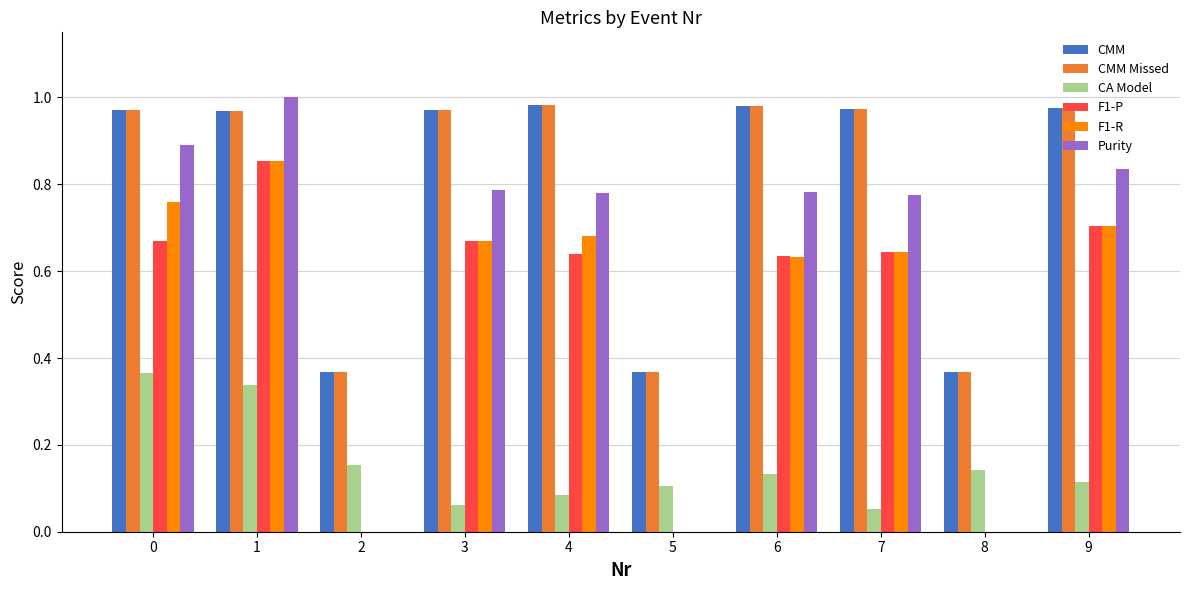

The value of F1-R at 7 is 0.4. True or false?

False